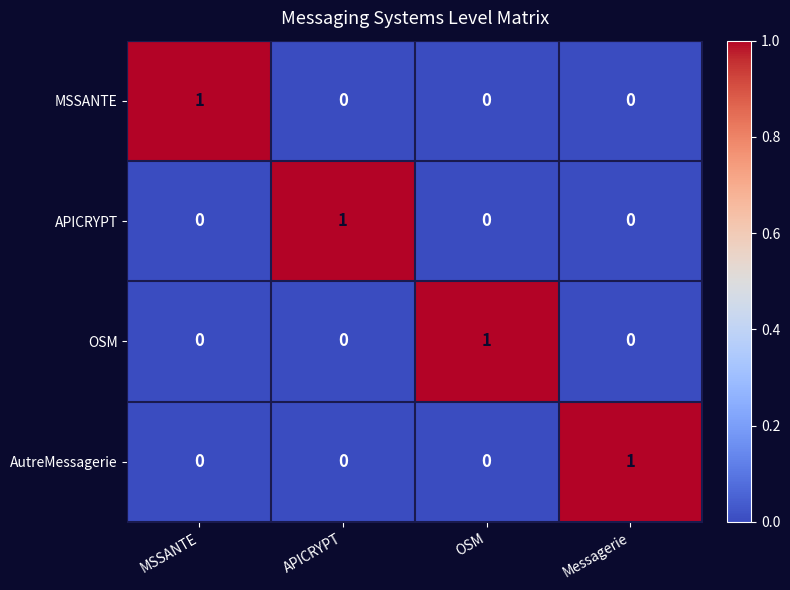

Is it true that MSSANTE equals 1 at MSSANTE?

True